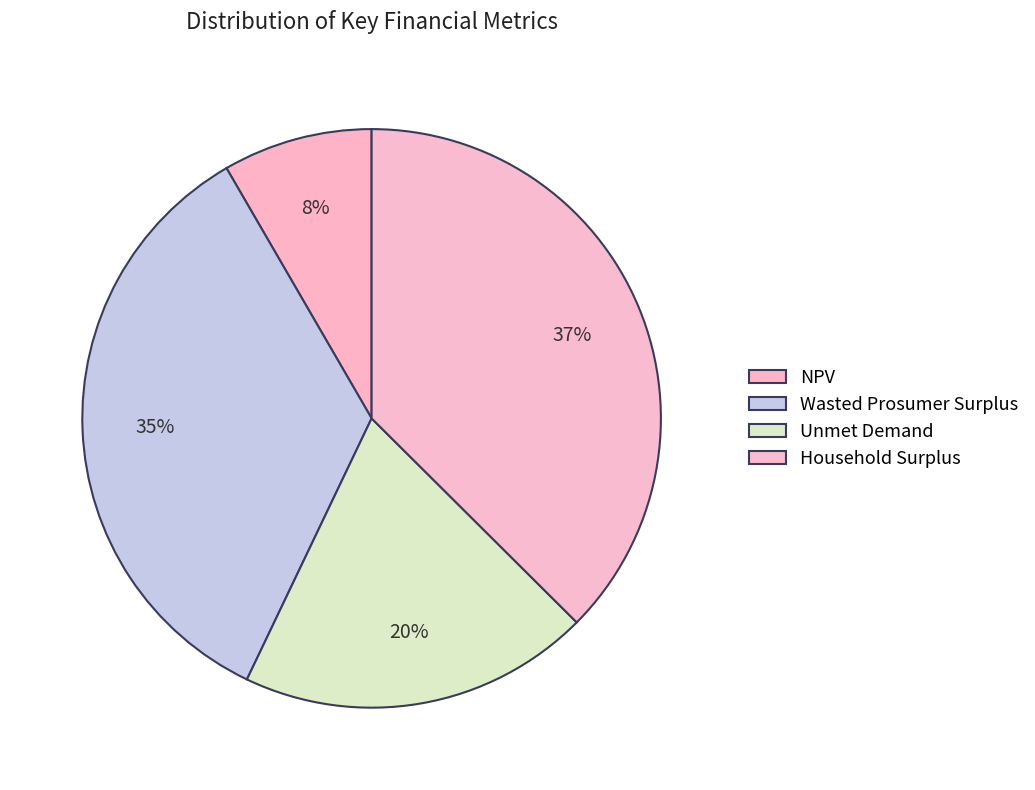

Count the number of slices in the pie.

4